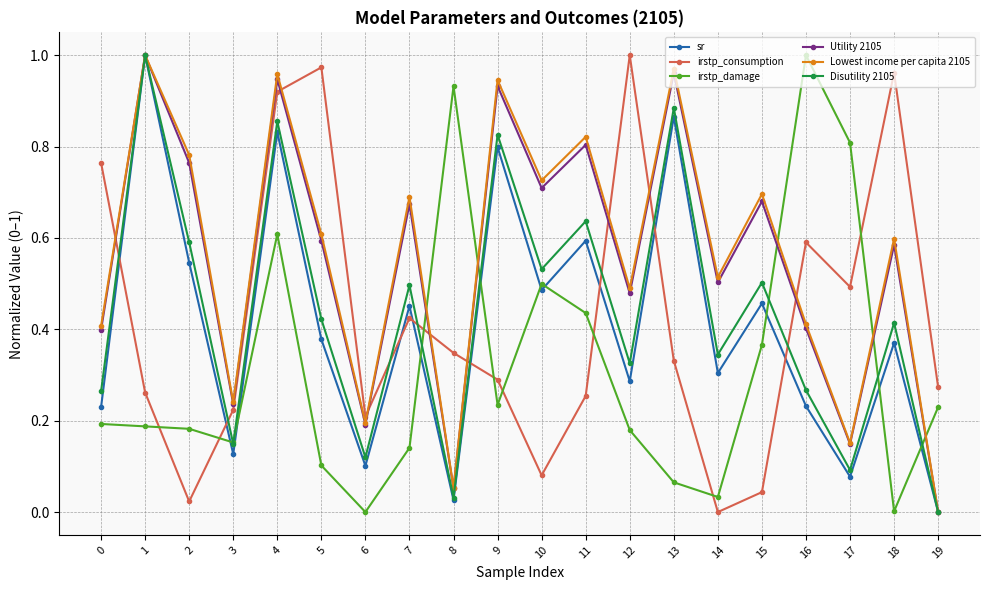

The value of irstp_consumption at 5 is 1.0. True or false?

True